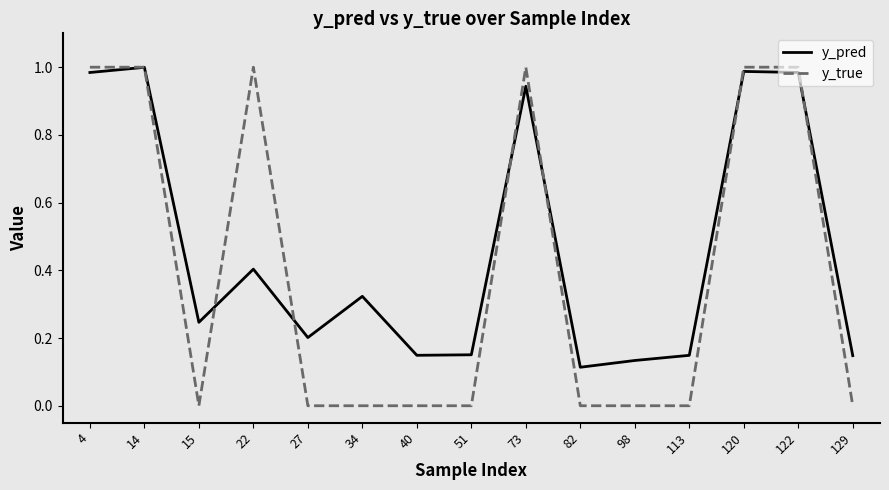

The value of y_true at 27 is 0.0. True or false?

True